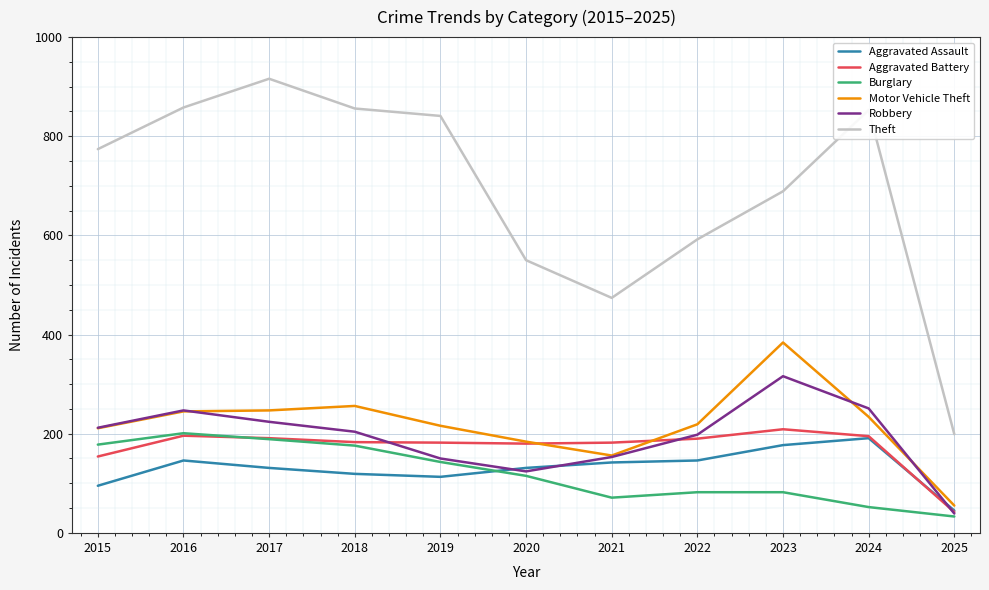

What is the greatest value displayed?

916